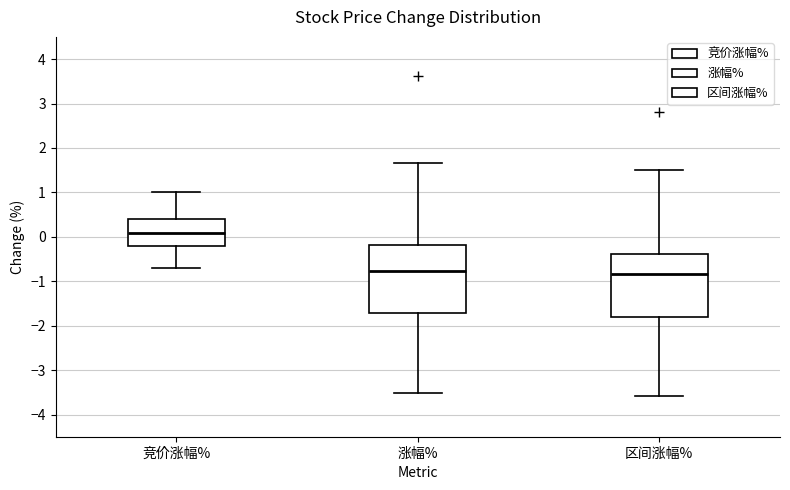

Comparing the boxes themselves (not the whiskers), which one is the tallest?

涨幅%